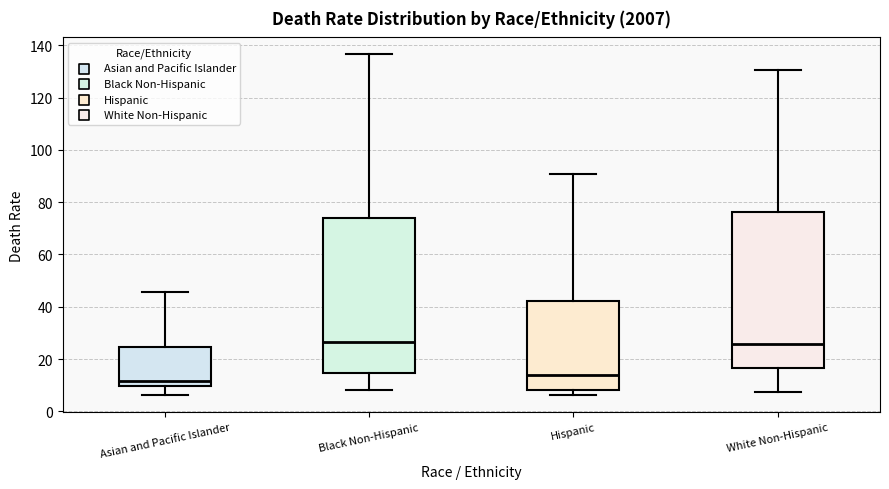

Reading left to right, transcribe this box plot: for each box, give where its median line is, the range the box spans, and where its two whiskers end, as read against the y-axis. The values are not printed on the chart, so give them approximately, as read against the axis.

Asian and Pacific Islander: median 12, box 10 to 24, whiskers 6 to 46
Black Non-Hispanic: median 26, box 14 to 74, whiskers 8 to 136
Hispanic: median 14, box 8 to 42, whiskers 6 to 90
White Non-Hispanic: median 26, box 16 to 76, whiskers 8 to 130